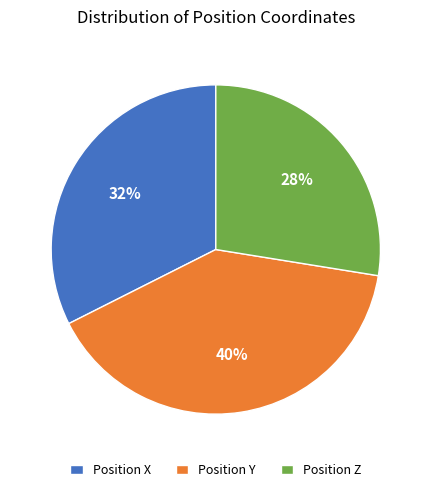

Rank the categories by value from highest to lowest.

Position Y, Position X, Position Z